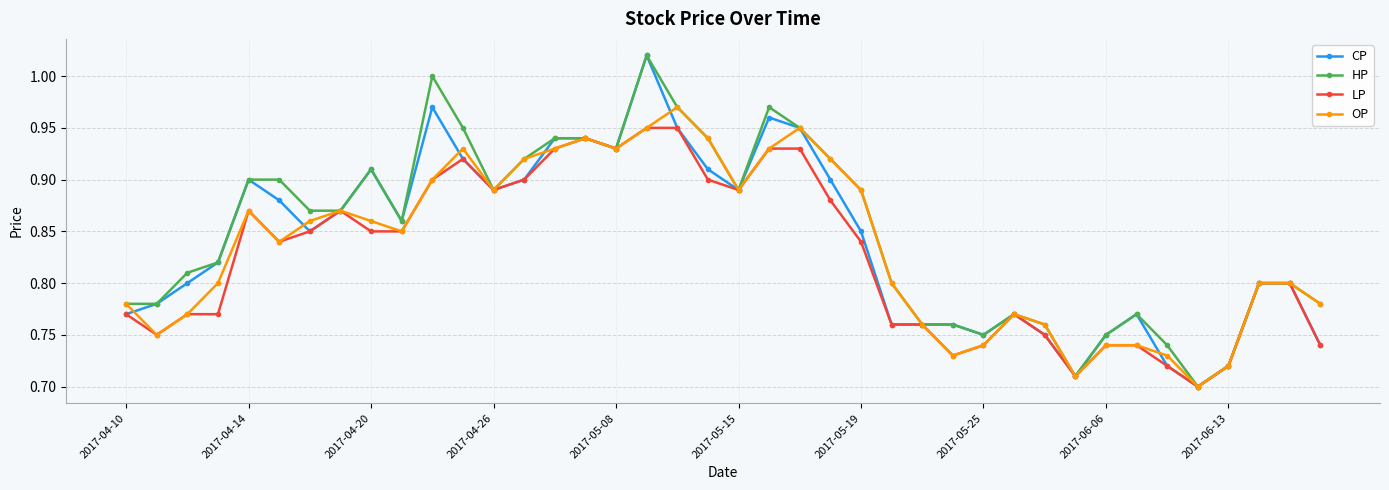

At how many categories does at least one series exceed 0?

40